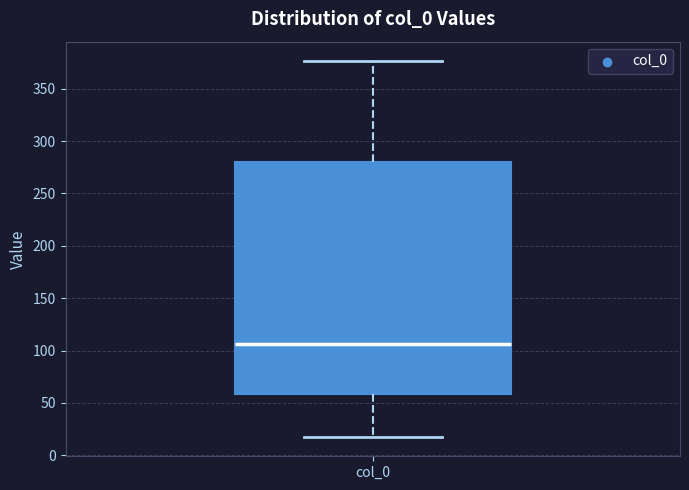

Where does the lower whisker of the box for col_0 end on the y-axis? The values are not printed on the chart, so give them approximately, as read against the axis.

15